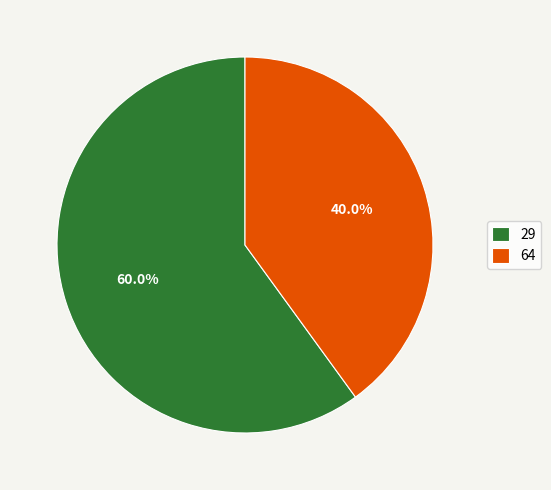

How many segments does this pie chart have?

2